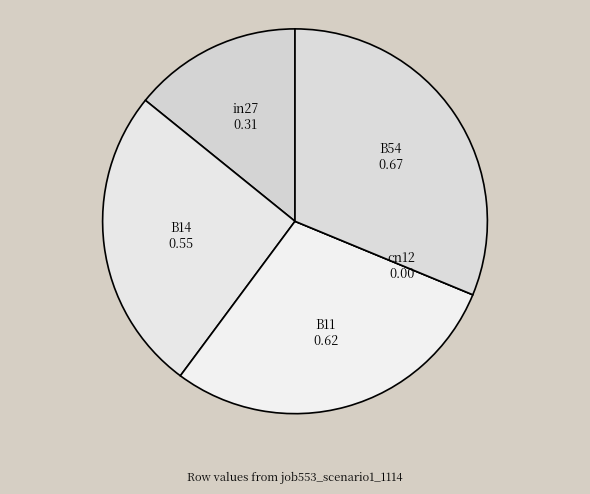

Which category has the biggest portion of the pie?

B54